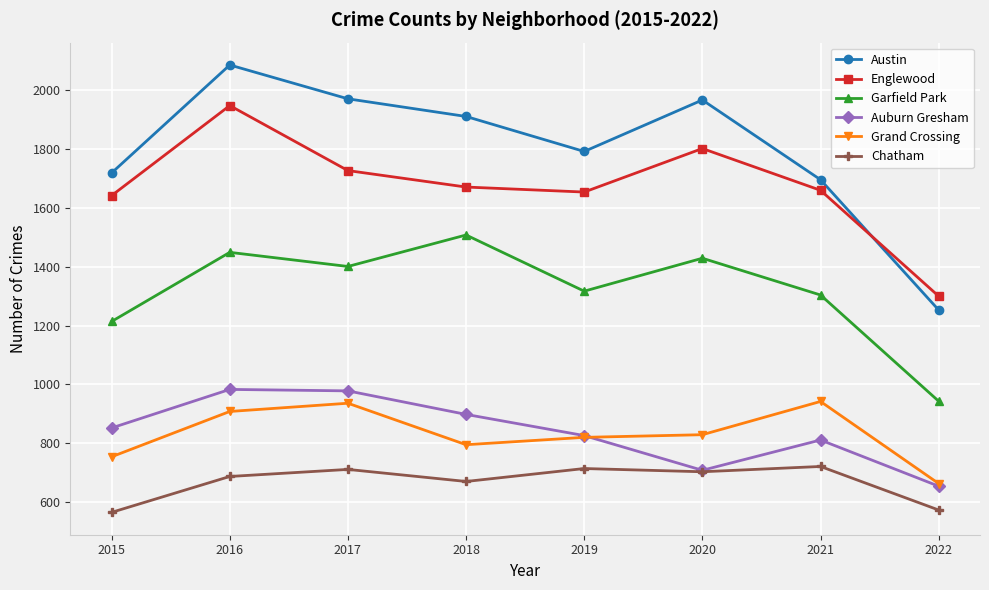

What are all the series names shown in the legend?

Austin, Englewood, Garfield Park, Auburn Gresham, Grand Crossing, Chatham